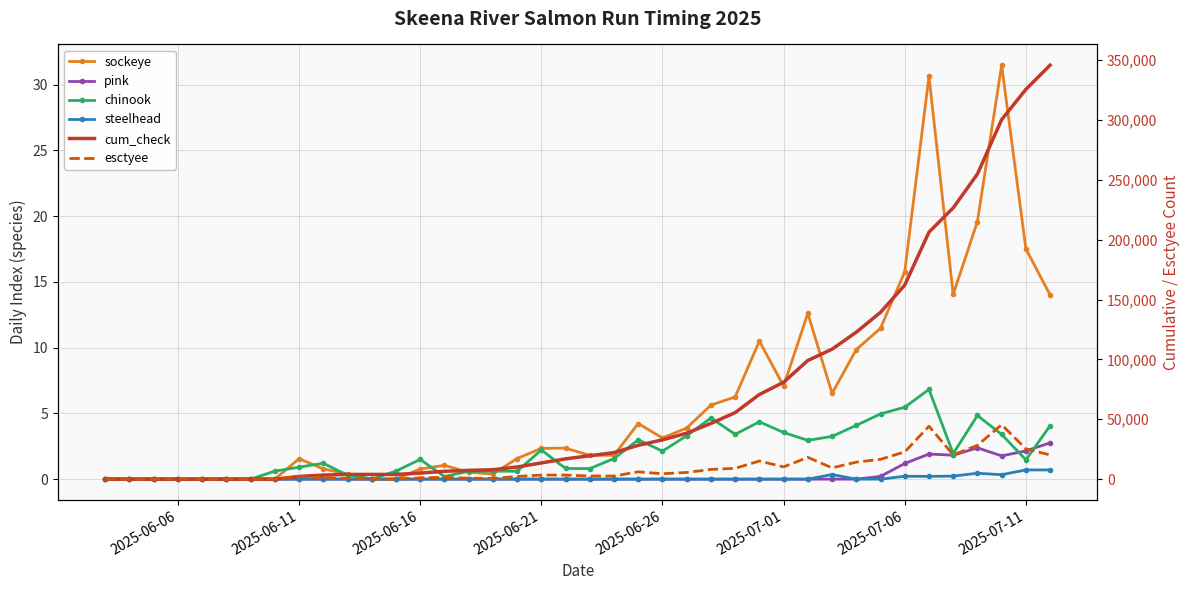

Which series ends up on top after the final intersection of sockeye and chinook?

sockeye